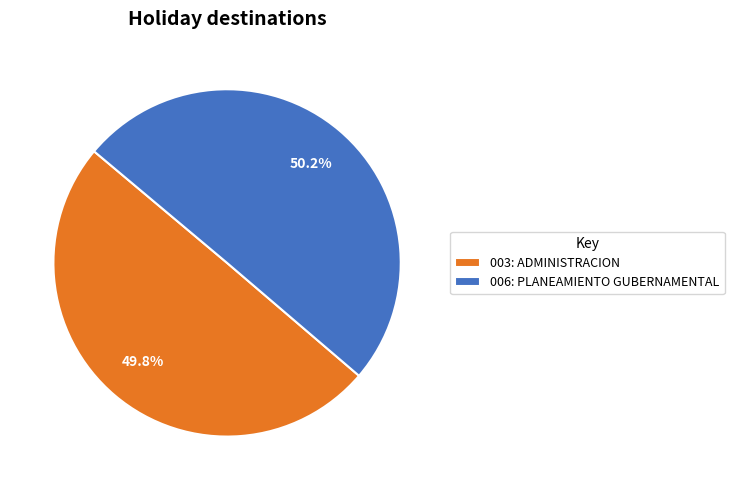

Count the number of slices in the pie.

2